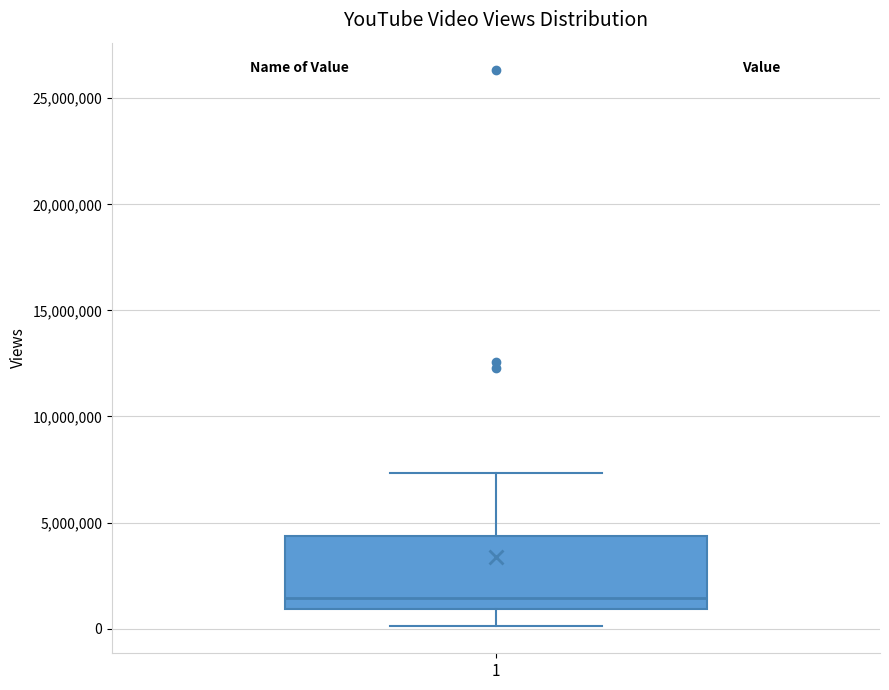

Transcribe this box plot: give where the median line is, the range the box spans, and where the two whiskers end, as read against the y-axis. The values are not printed on the chart, so give them approximately, as read against the axis.

median 1500000, box 1000000 to 4500000, whiskers 0 to 7500000